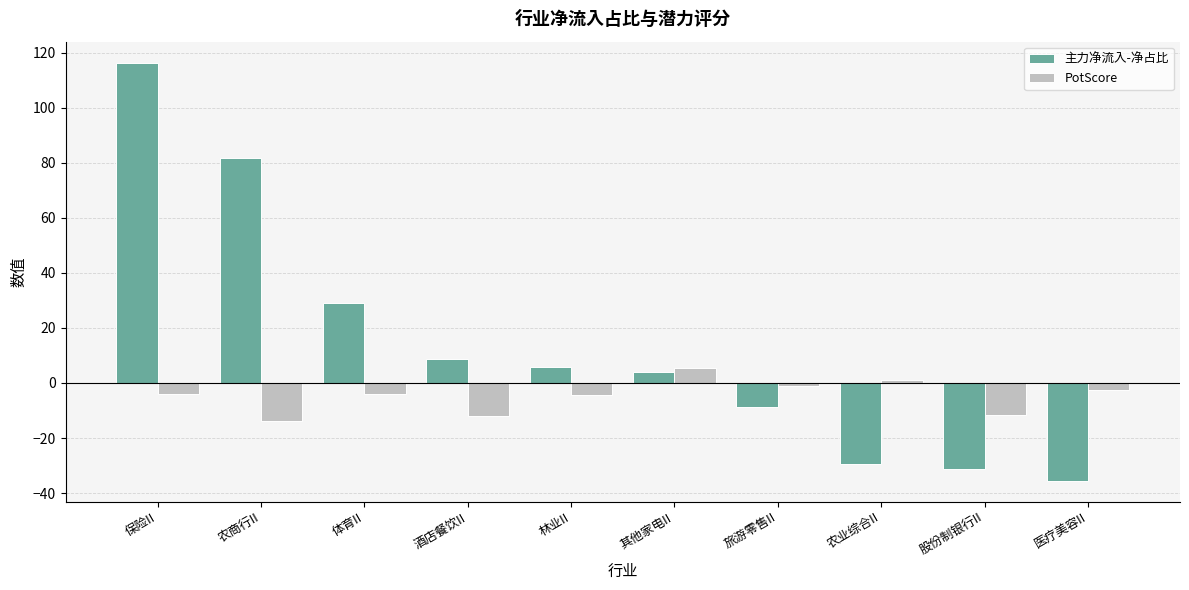

Which category has the highest value in the PotScore series?

其他家电II